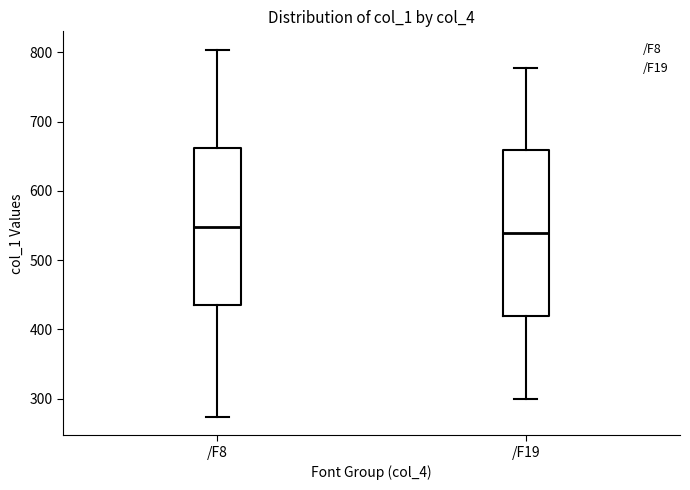

Which box is the tallest, from its lower edge to its upper edge?

/F19